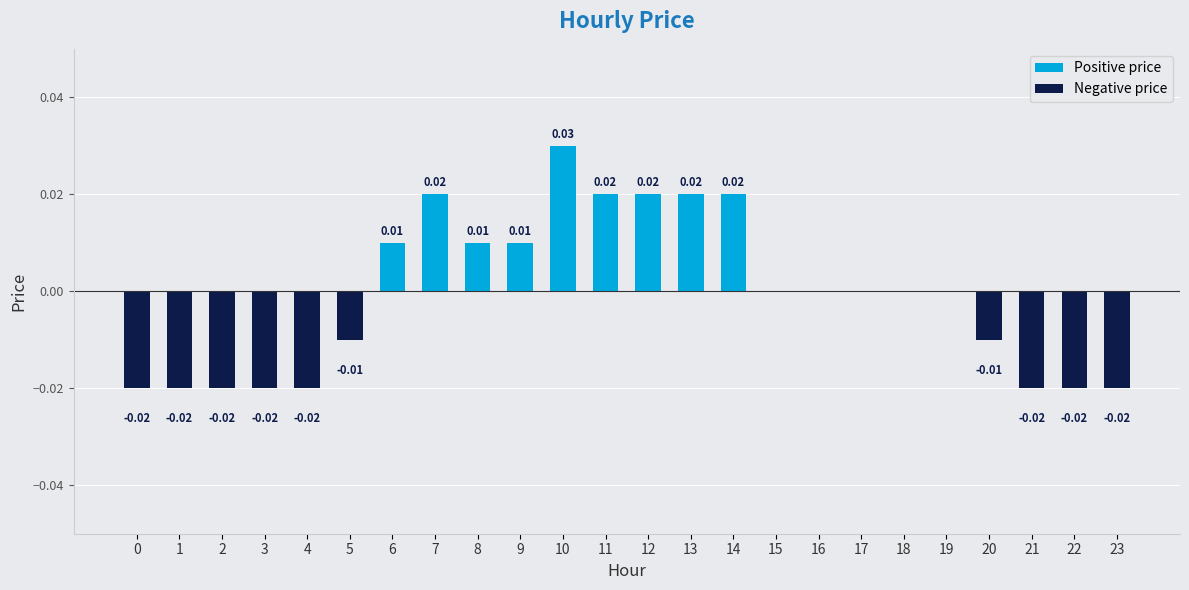

How many values are between 0 and 1?

14